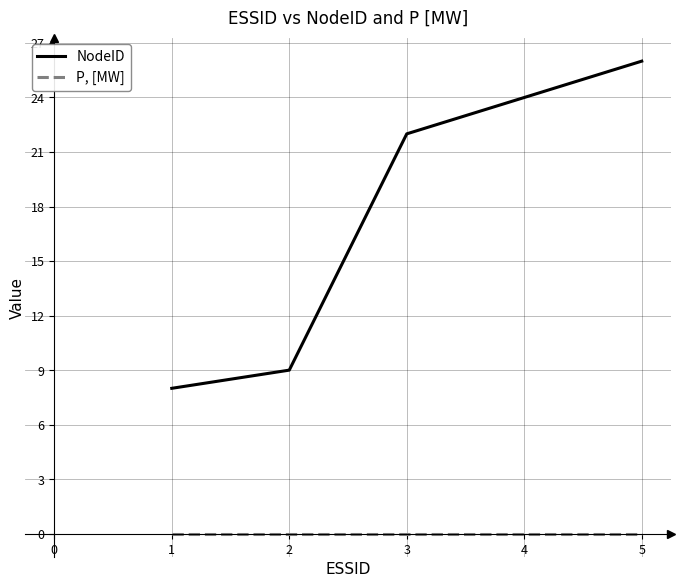

Rank the series at 1 from highest to lowest value.

NodeID, P, [MW]